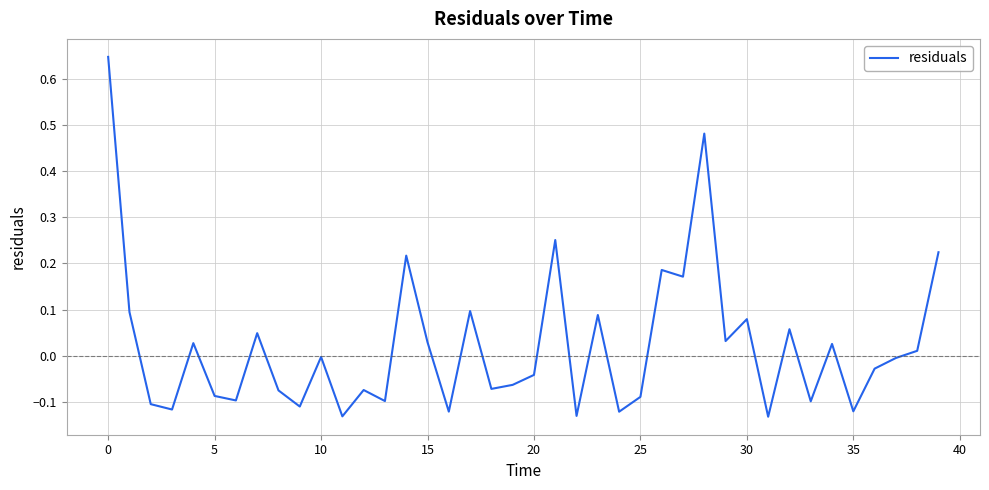

What is the difference between the maximum and minimum values?

0.8